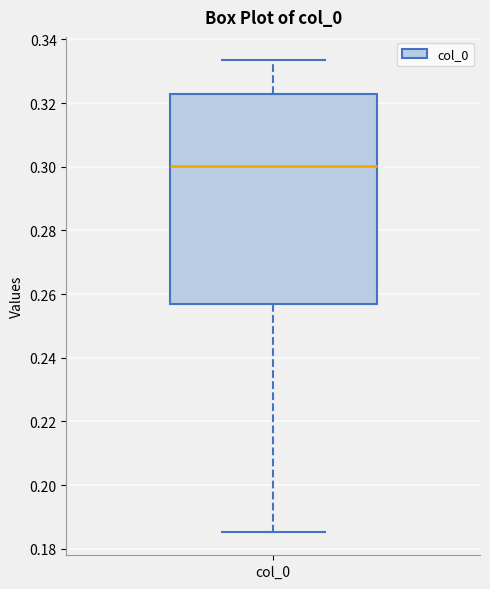

Read this box plot against the y-axis: the position of the median line, the range covered by the box, and the ends of both whiskers. The values are not printed on the chart, so give them approximately, as read against the axis.

median 0.300, box 0.258 to 0.322, whiskers 0.186 to 0.334